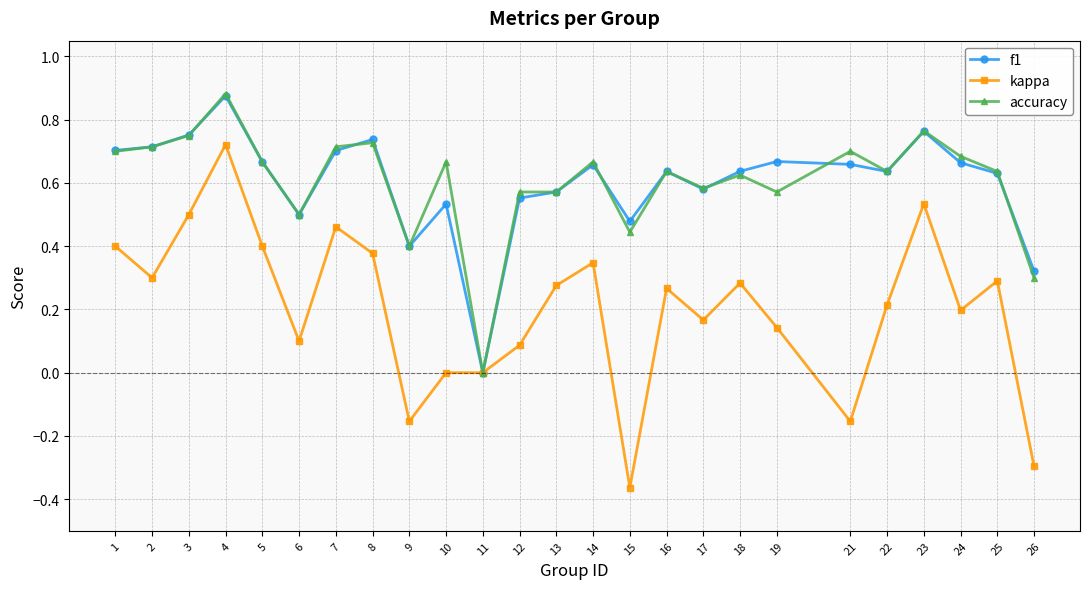

Is the value of f1 at 25 greater than the value of accuracy at 23?

No